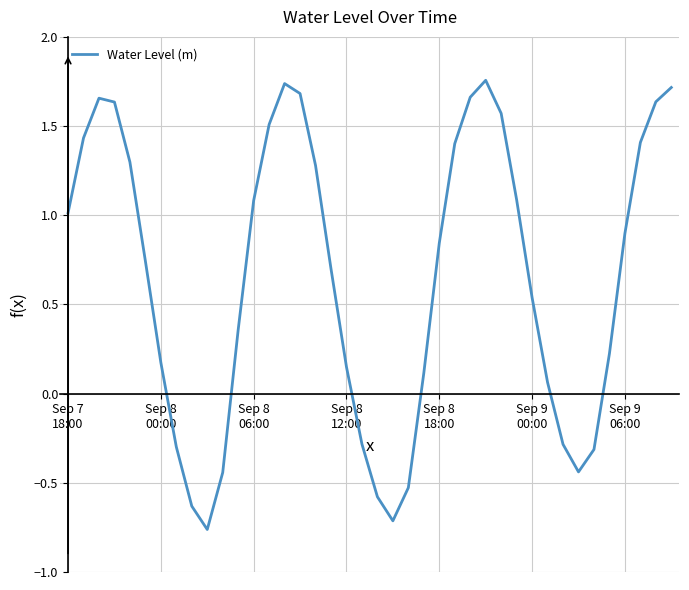

True or false: the data has more than 2 interior local peaks.

True